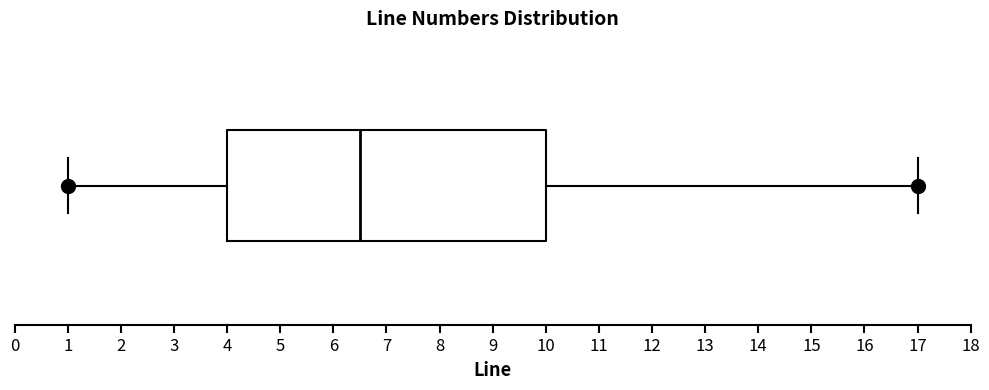

Read this box plot against the x-axis: the position of the median line, the range covered by the box, and the ends of both whiskers. The values are not printed on the chart, so give them approximately, as read against the axis.

median 6.5, box 4.0 to 10.0, whiskers 1.0 to 17.0